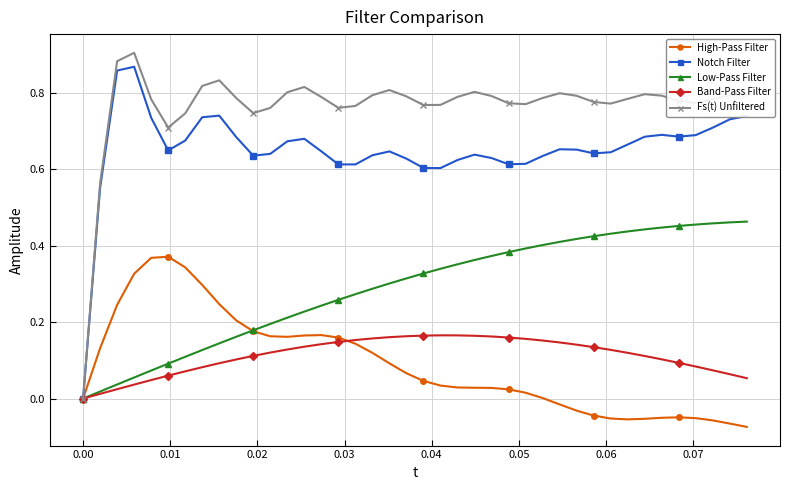

Is this an area chart (filled region under the line)?

No